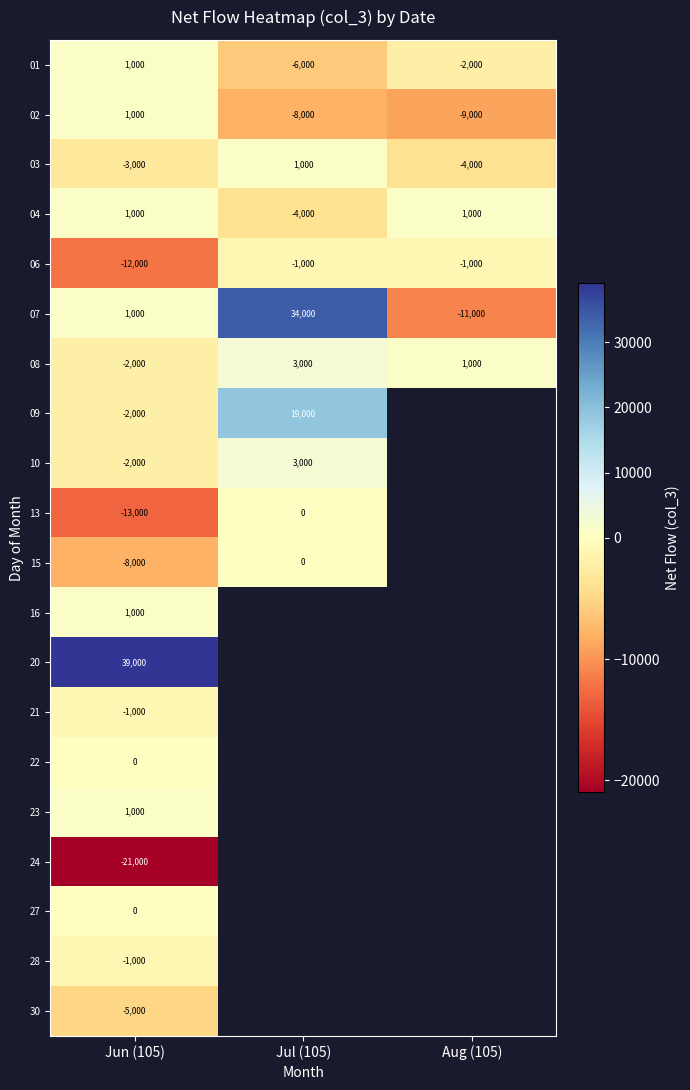

Is the value of 15 at Jun (105) greater than the value of 02 at Aug (105)?

Yes